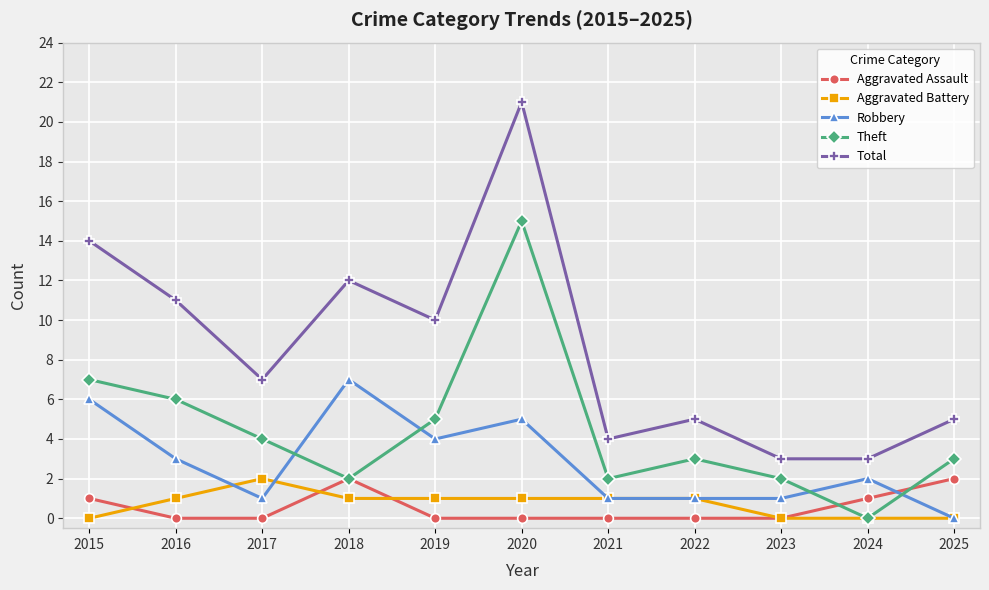

Reading right to left, list all the values displayed in this chart.

Aggravated Assault: 2025=2	2024=1	2023=0	2022=0	2021=0	2020=0	2019=0	2018=2	2017=0	2016=0	2015=1
Aggravated Battery: 2025=0	2024=0	2023=0	2022=1	2021=1	2020=1	2019=1	2018=1	2017=2	2016=1	2015=0
Robbery: 2025=0	2024=2	2023=1	2022=1	2021=1	2020=5	2019=4	2018=7	2017=1	2016=3	2015=6
Theft: 2025=3	2024=0	2023=2	2022=3	2021=2	2020=15	2019=5	2018=2	2017=4	2016=6	2015=7
Total: 2025=5	2024=3	2023=3	2022=5	2021=4	2020=21	2019=10	2018=12	2017=7	2016=11	2015=14